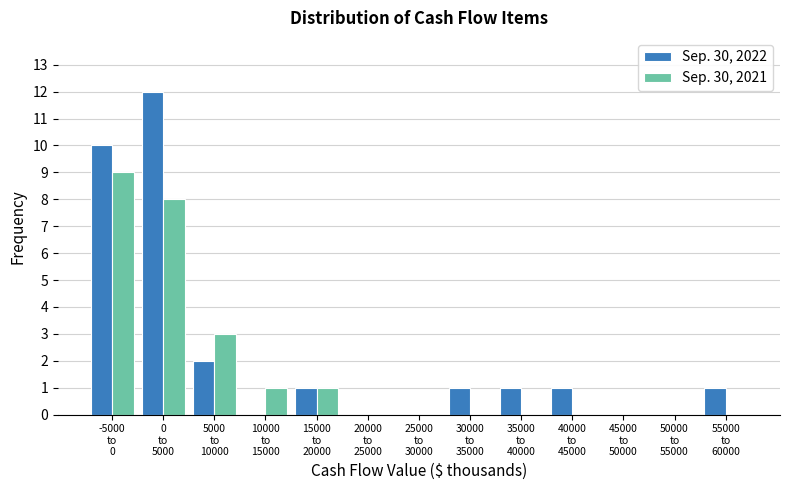

What is the maximum value for Sep. 30, 2022?

12